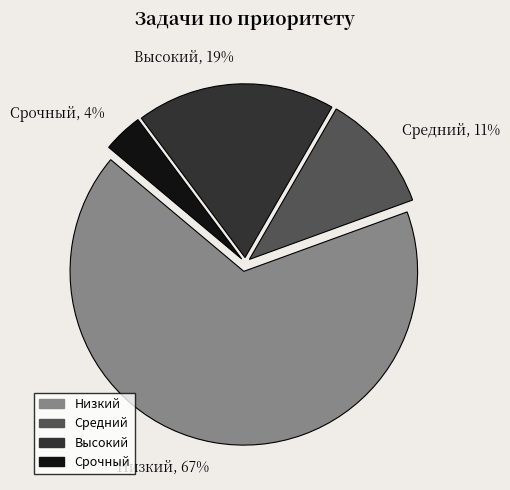

Count the number of slices in the pie.

4